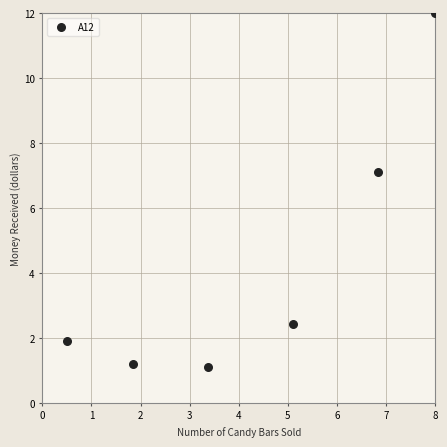

What Y value in the scatter plot is closest to 6?

7.1